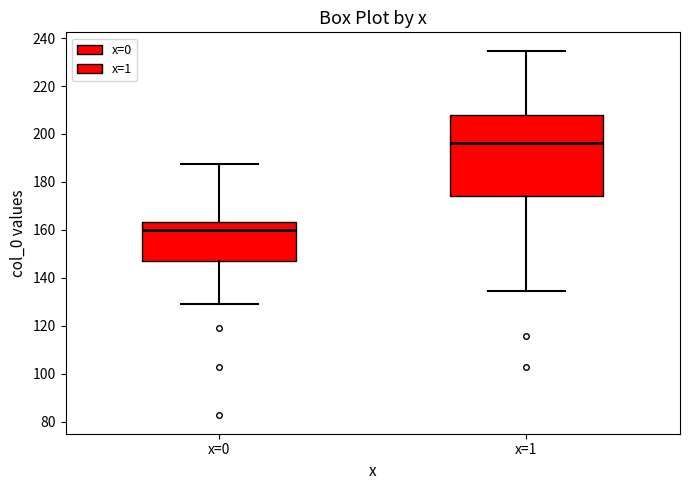

Which box is the tallest, from its lower edge to its upper edge?

x=1